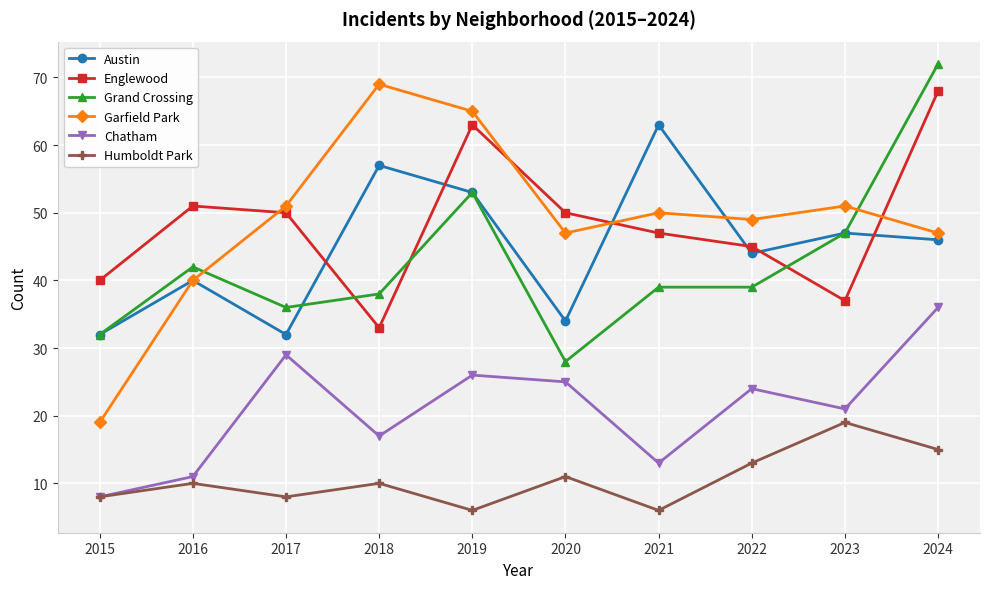

At how many categories does at least one series exceed 61?

4